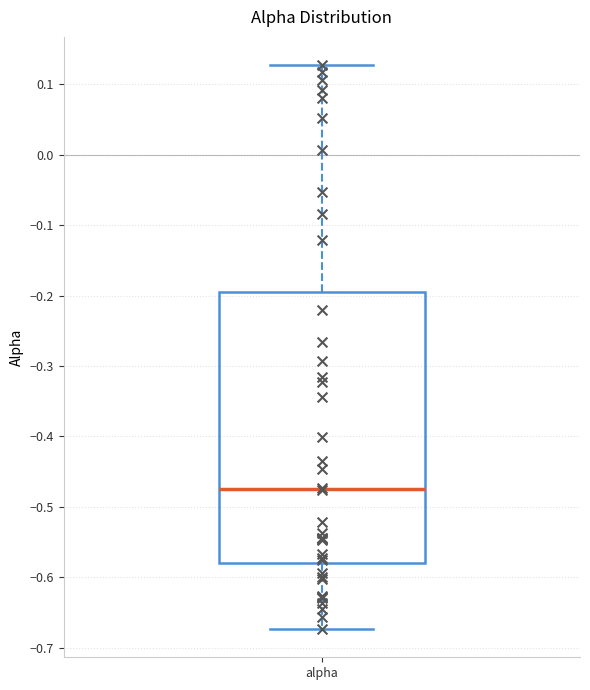

Where does the median line of the box for alpha sit on the y-axis? The values are not printed on the chart, so give them approximately, as read against the axis.

-0.48